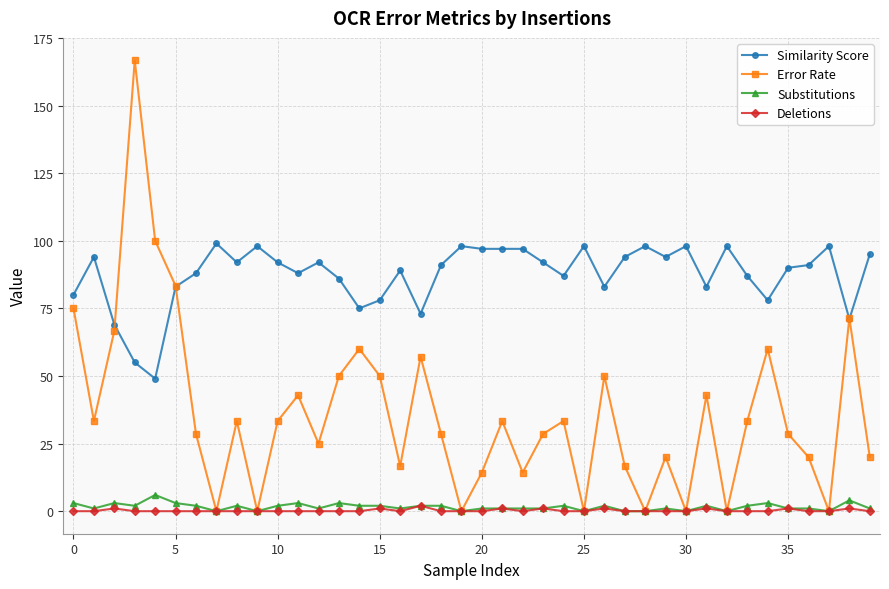

What is the value of the Similarity Score point at the 18th from the left?

73.0